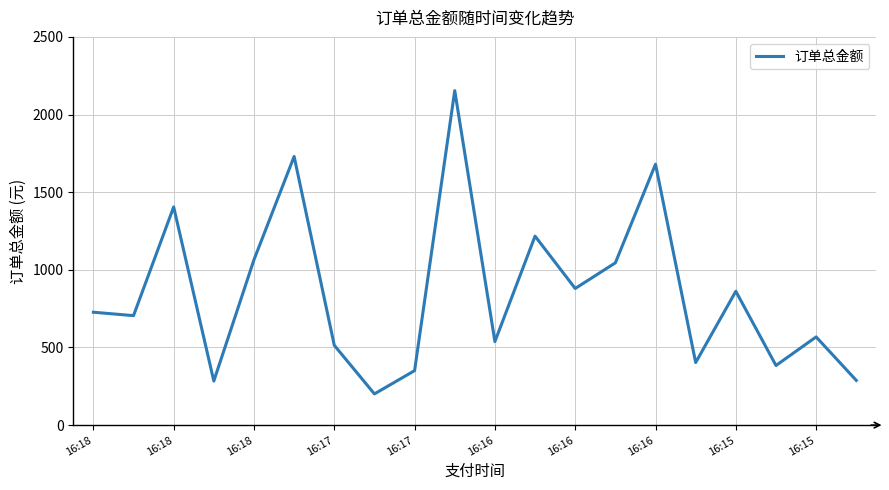

What is the maximum value shown in the chart?

2154.0